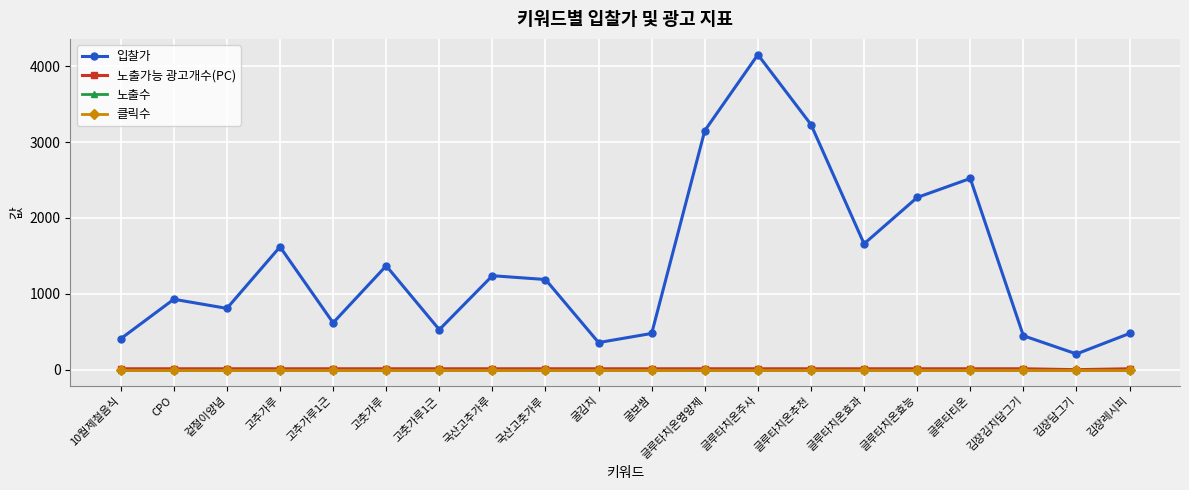

The 클릭수 series shows 0 at 글루타티온. True or false?

True